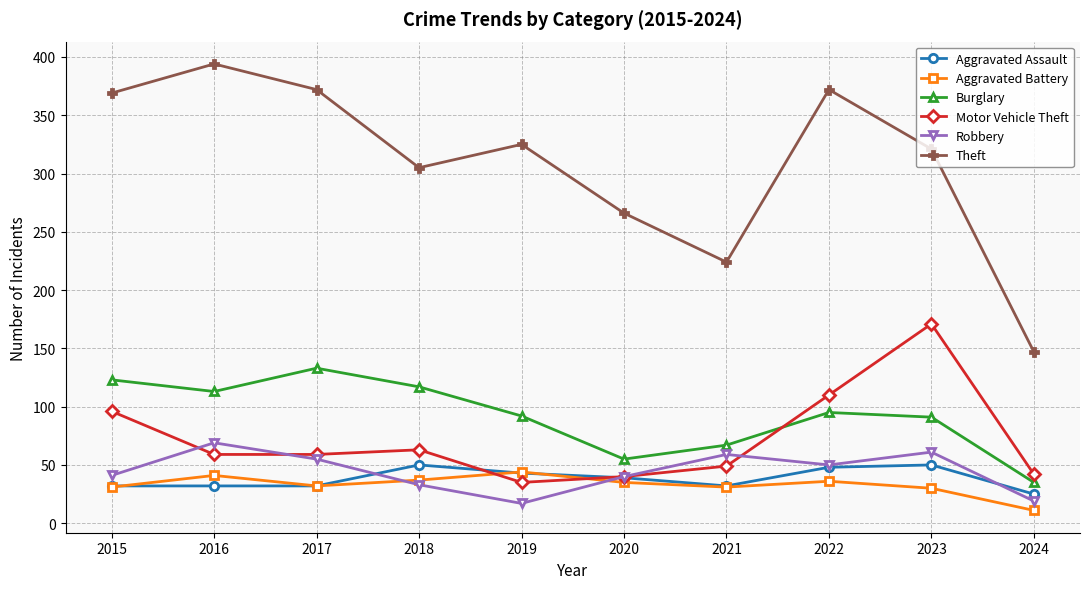

Does the chart have visible grid lines?

Yes